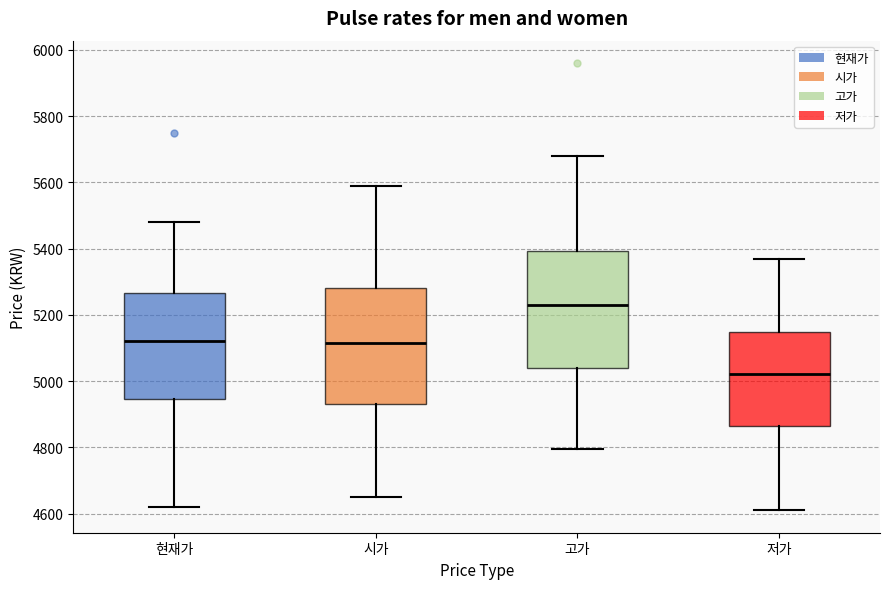

Reading left to right, read every box against the y-axis: the position of its median line, the range the box covers, and the ends of its whiskers. The values are not printed on the chart, so give them approximately, as read against the axis.

현재가: median 5120, box 4940 to 5260, whiskers 4620 to 5480
시가: median 5120, box 4940 to 5280, whiskers 4660 to 5600
고가: median 5240, box 5040 to 5400, whiskers 4800 to 5680
저가: median 5020, box 4860 to 5140, whiskers 4620 to 5380